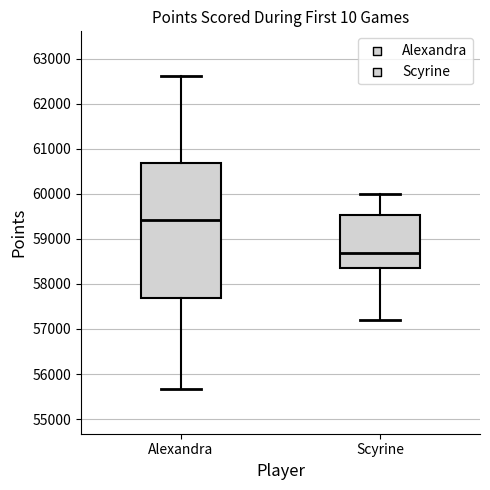

Reading left to right, read every box against the y-axis: the position of its median line, the range the box covers, and the ends of its whiskers. The values are not printed on the chart, so give them approximately, as read against the axis.

Alexandra: median 59400, box 57700 to 60700, whiskers 55700 to 62600
Scyrine: median 58700, box 58300 to 59500, whiskers 57200 to 60000